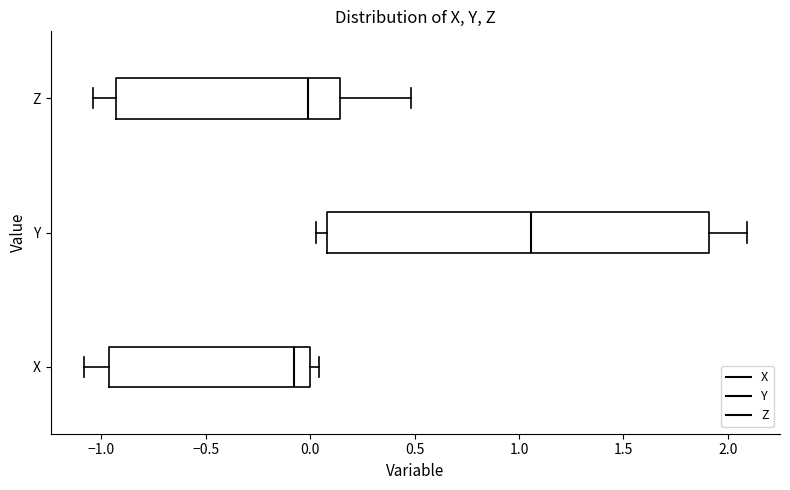

Where does the median line of the box for X sit on the x-axis? The values are not printed on the chart, so give them approximately, as read against the axis.

-0.10